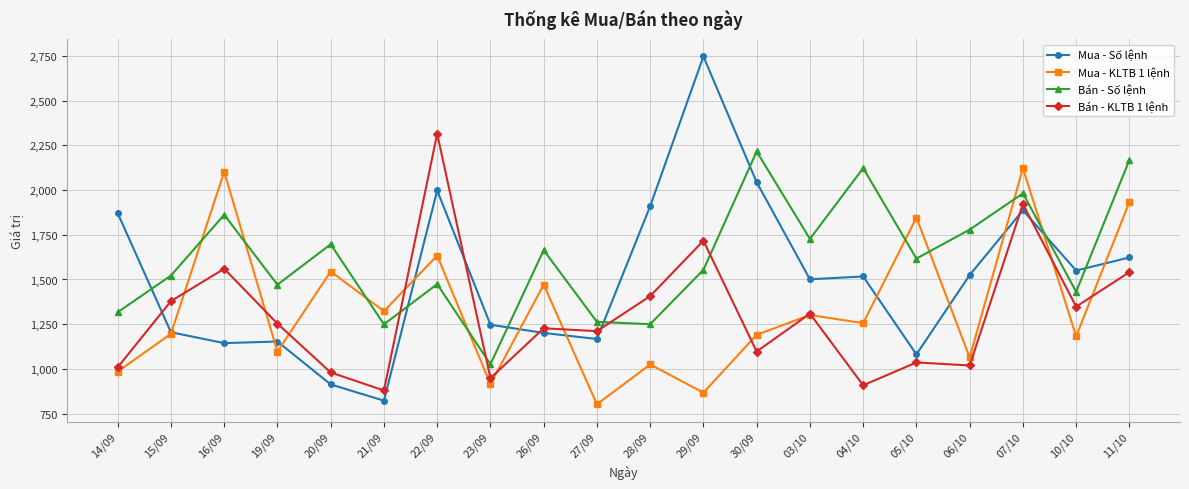

What is the highest value of the Bán - Số lệnh series?

2216.0